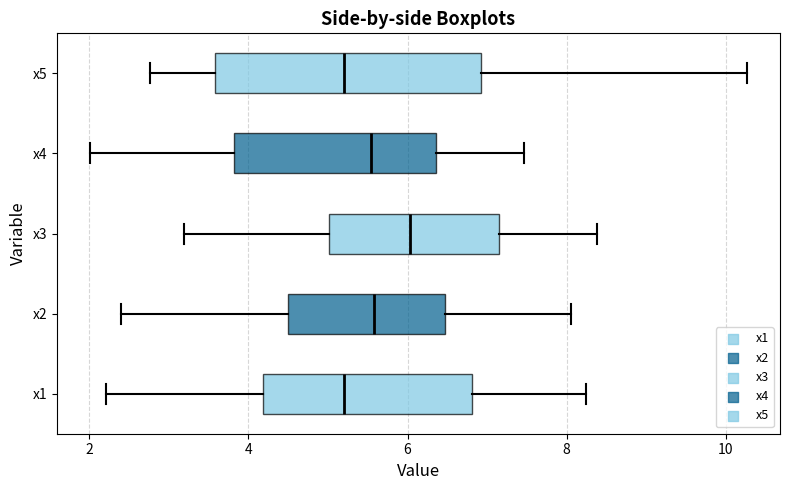

Which box is the widest, from its left edge to its right edge?

x5